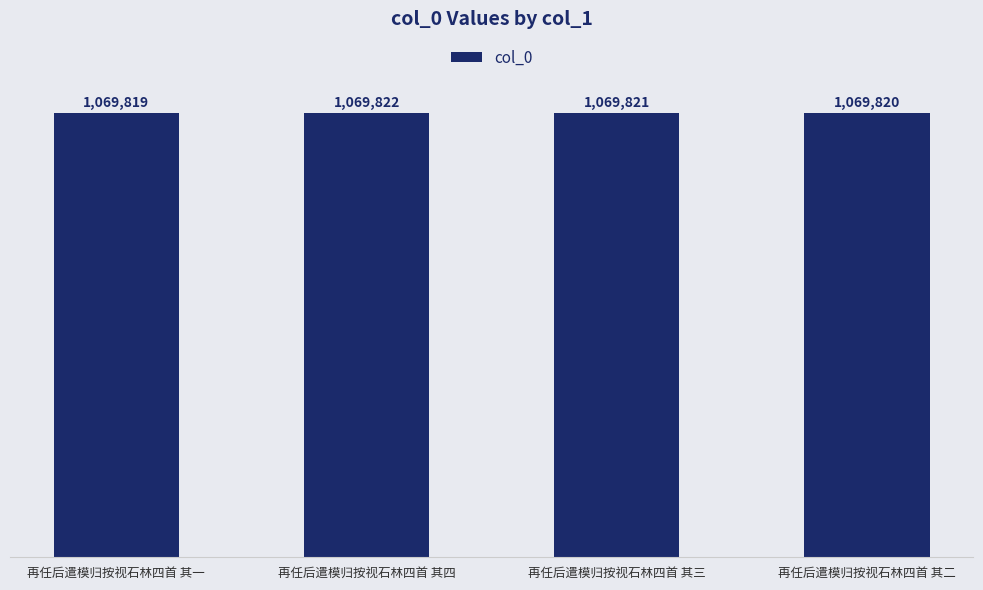

What is the change in value from 再任后遣模归按视石林四首 其一 to 再任后遣模归按视石林四首 其四?

+3